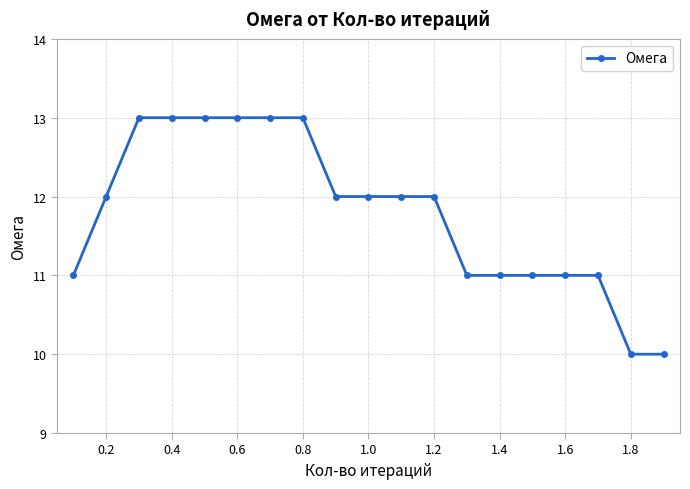

What is the smallest value displayed?

10